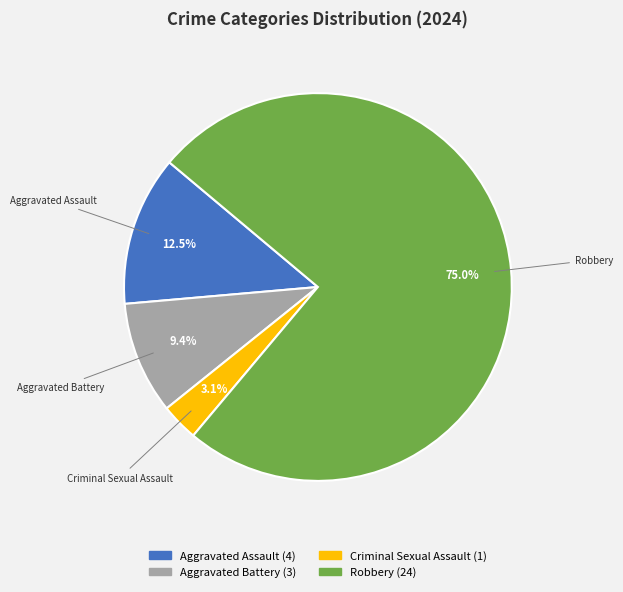

Is there a majority slice in this chart?

Yes